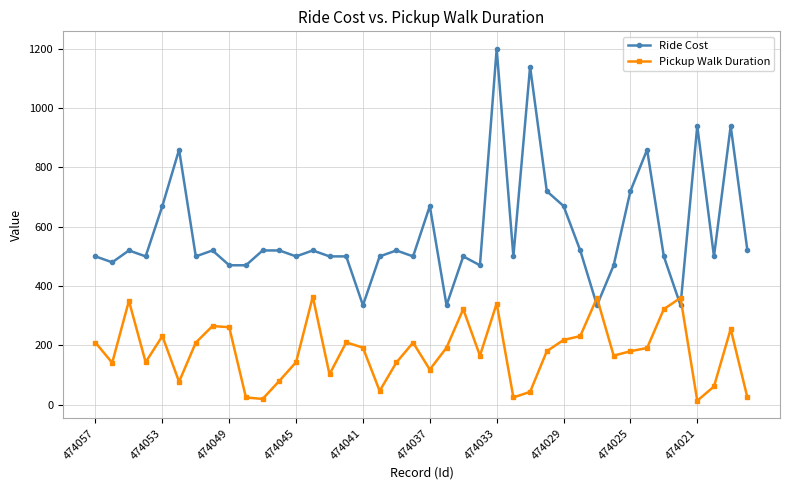

How many categories are shown in the chart?

40